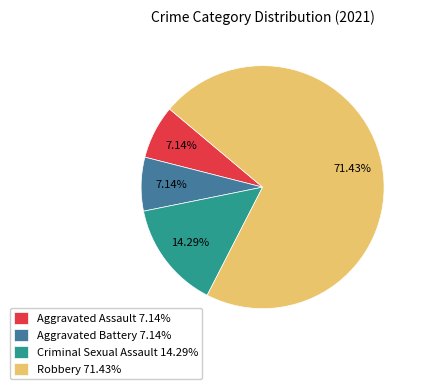

To the nearest percent, what is the average slice percentage?

25%